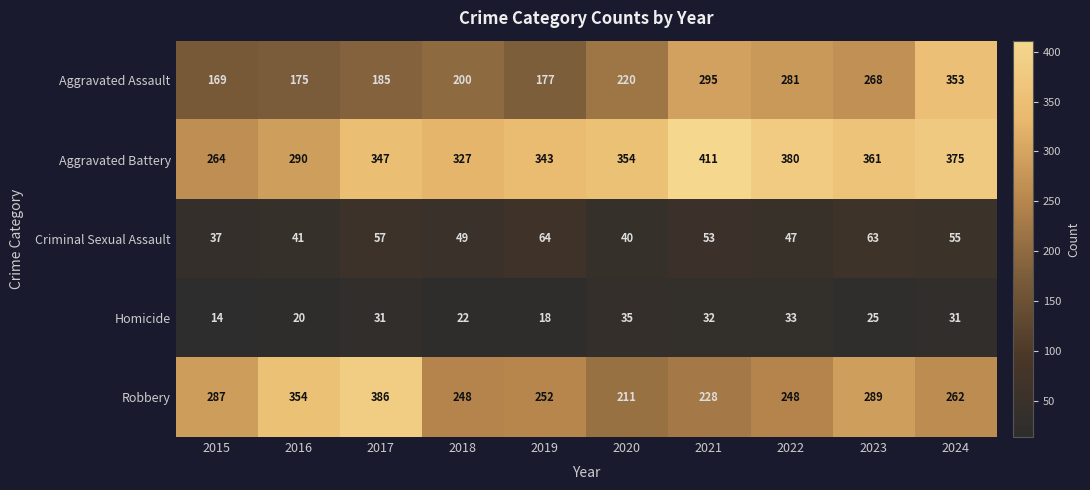

Count the number of data series in this chart.

5